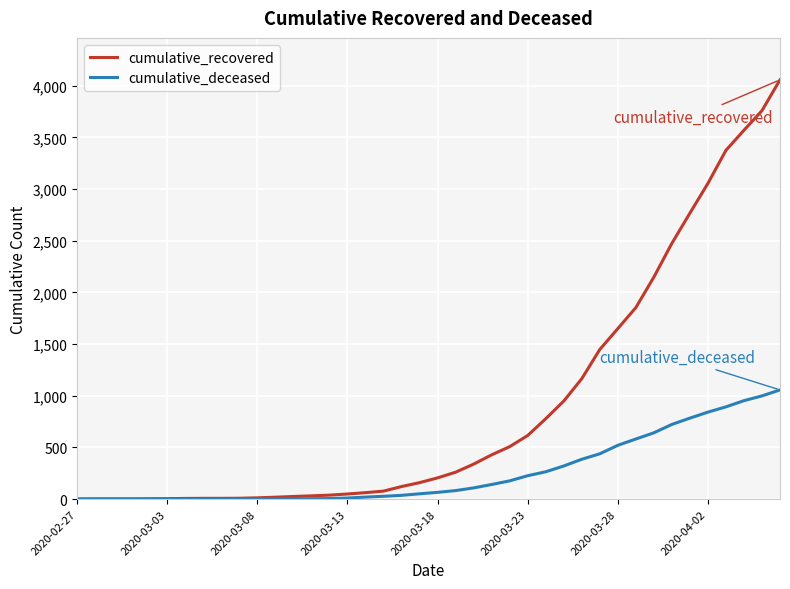

What is the highest value of the cumulative_deceased series?

1057